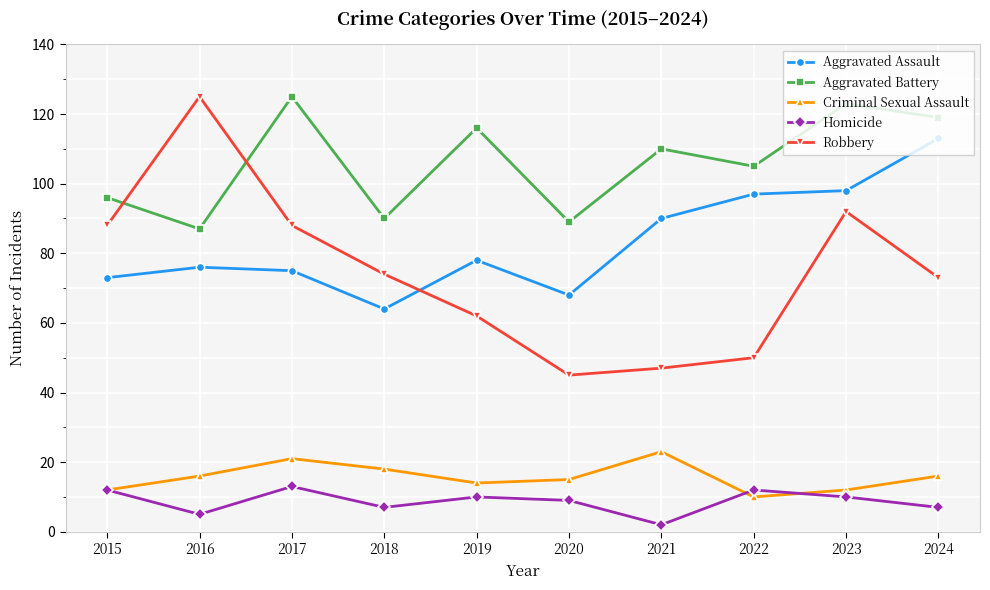

Reading left to right, extract all data points from this chart.

Aggravated Assault: 2015=73	2016=76	2017=75	2018=64	2019=78	2020=68	2021=90	2022=97	2023=98	2024=113
Aggravated Battery: 2015=96	2016=87	2017=125	2018=90	2019=116	2020=89	2021=110	2022=105	2023=123	2024=119
Criminal Sexual Assault: 2015=12	2016=16	2017=21	2018=18	2019=14	2020=15	2021=23	2022=10	2023=12	2024=16
Homicide: 2015=12	2016=5	2017=13	2018=7	2019=10	2020=9	2021=2	2022=12	2023=10	2024=7
Robbery: 2015=88	2016=125	2017=88	2018=74	2019=62	2020=45	2021=47	2022=50	2023=92	2024=73